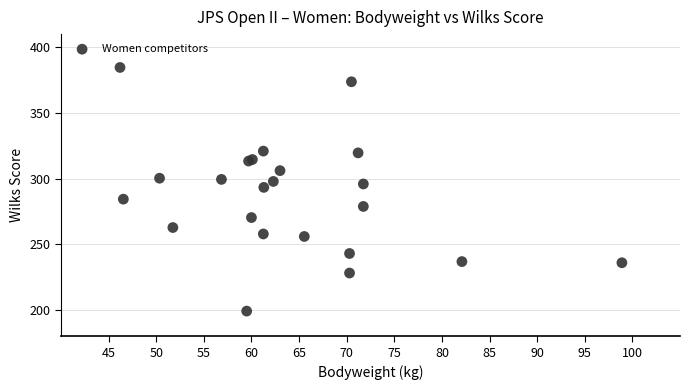

What Y value in the scatter plot is closest to 291?

293.3